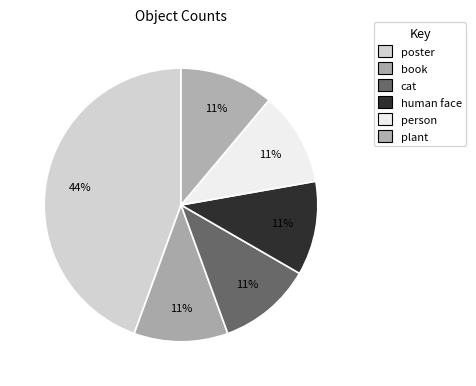

Is it true that book is 11% of the pie?

True